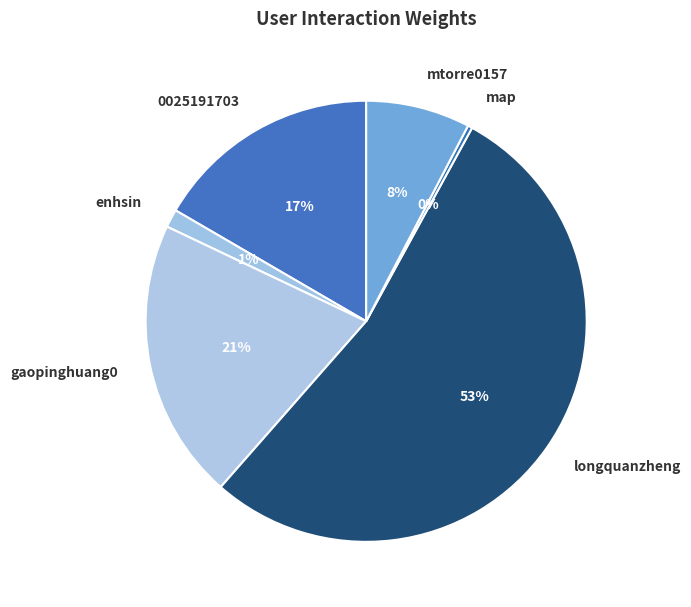

To the nearest percent, what is the difference between the largest and smallest slice percentages?

53%